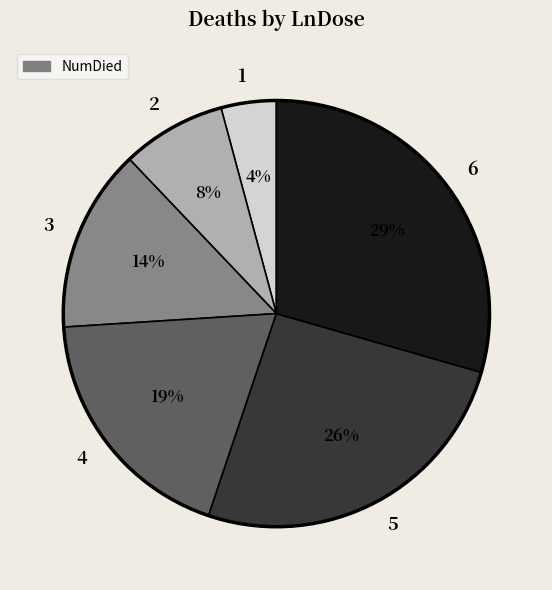

To the nearest percent, what percentage of the pie is 4?

19%